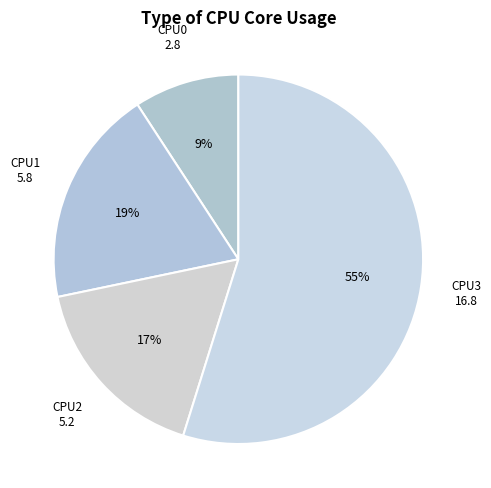

Combined, do CPU3 and CPU1 account for over 50%?

Yes